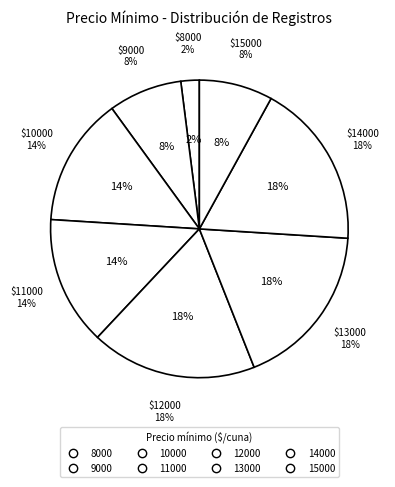

What is the change in value from 13000 to 15000?

+2000